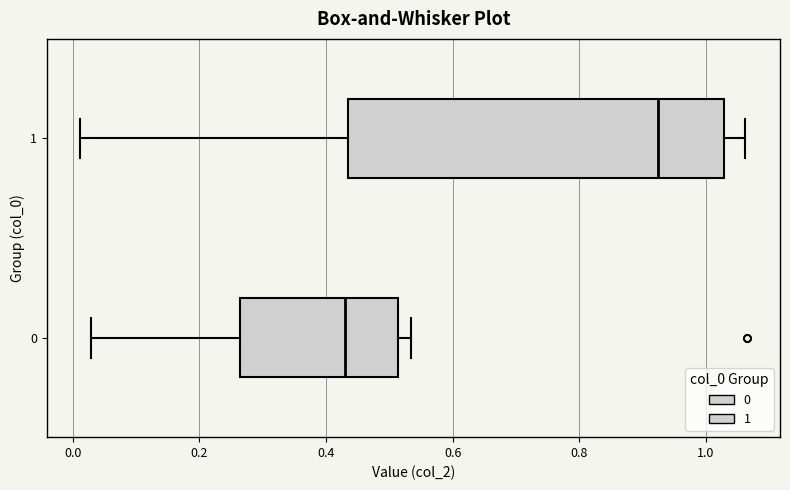

Reading bottom to top, transcribe this box plot: for each box, give where its median line is, the range the box spans, and where its two whiskers end, as read against the x-axis. The values are not printed on the chart, so give them approximately, as read against the axis.

0: median 0.44, box 0.26 to 0.52, whiskers 0.02 to 0.54
1: median 0.92, box 0.44 to 1.02, whiskers 0.02 to 1.06